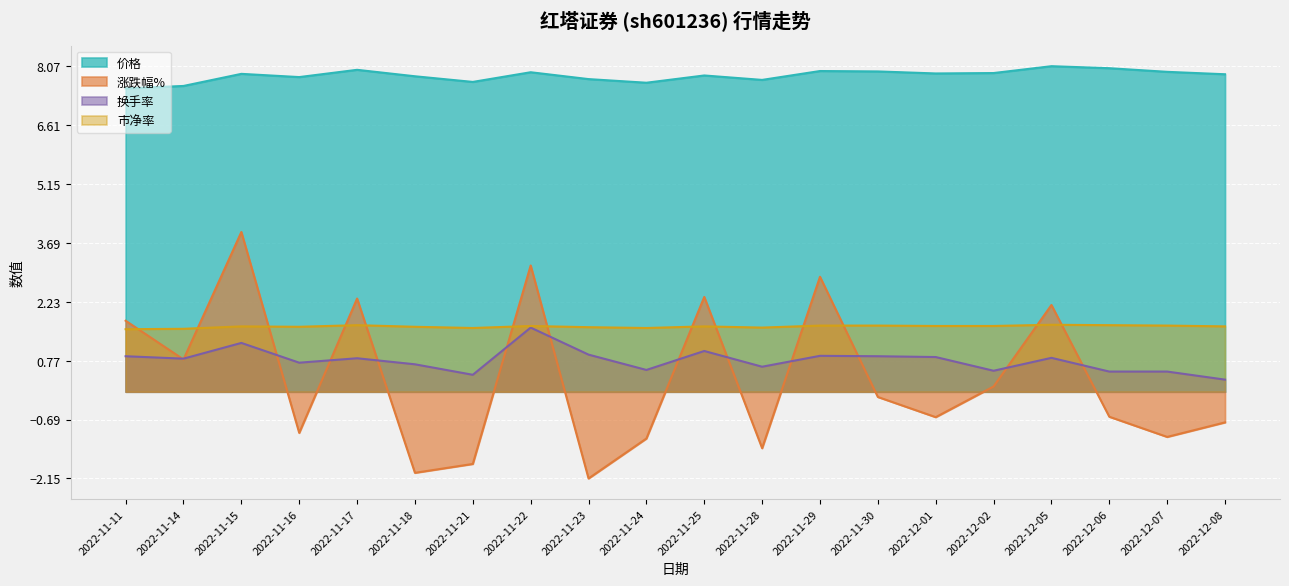

What are all the series names shown in the legend?

价格, 涨跌幅%, 换手率, 市净率